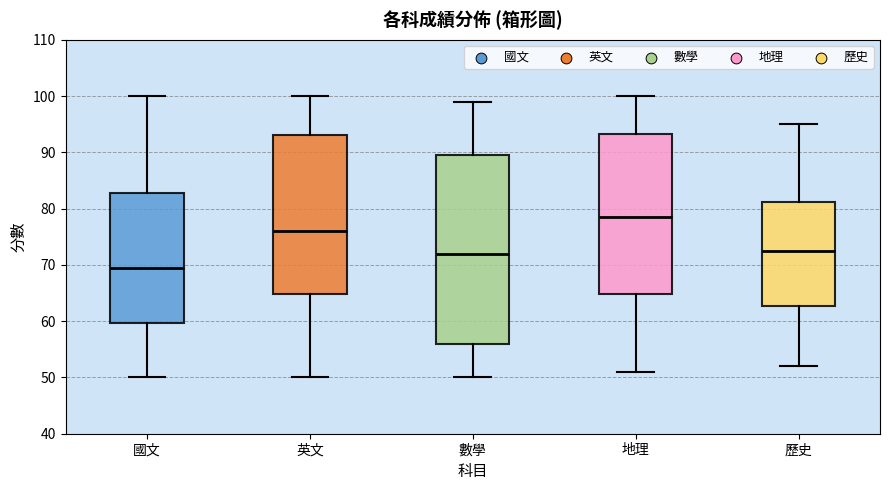

Reading left to right, read every box against the y-axis: the position of its median line, the range the box covers, and the ends of its whiskers. The values are not printed on the chart, so give them approximately, as read against the axis.

國文: median 70, box 60 to 83, whiskers 50 to 100
英文: median 76, box 65 to 93, whiskers 50 to 100
數學: median 72, box 56 to 90, whiskers 50 to 99
地理: median 79, box 65 to 93, whiskers 51 to 100
歷史: median 73, box 63 to 81, whiskers 52 to 95